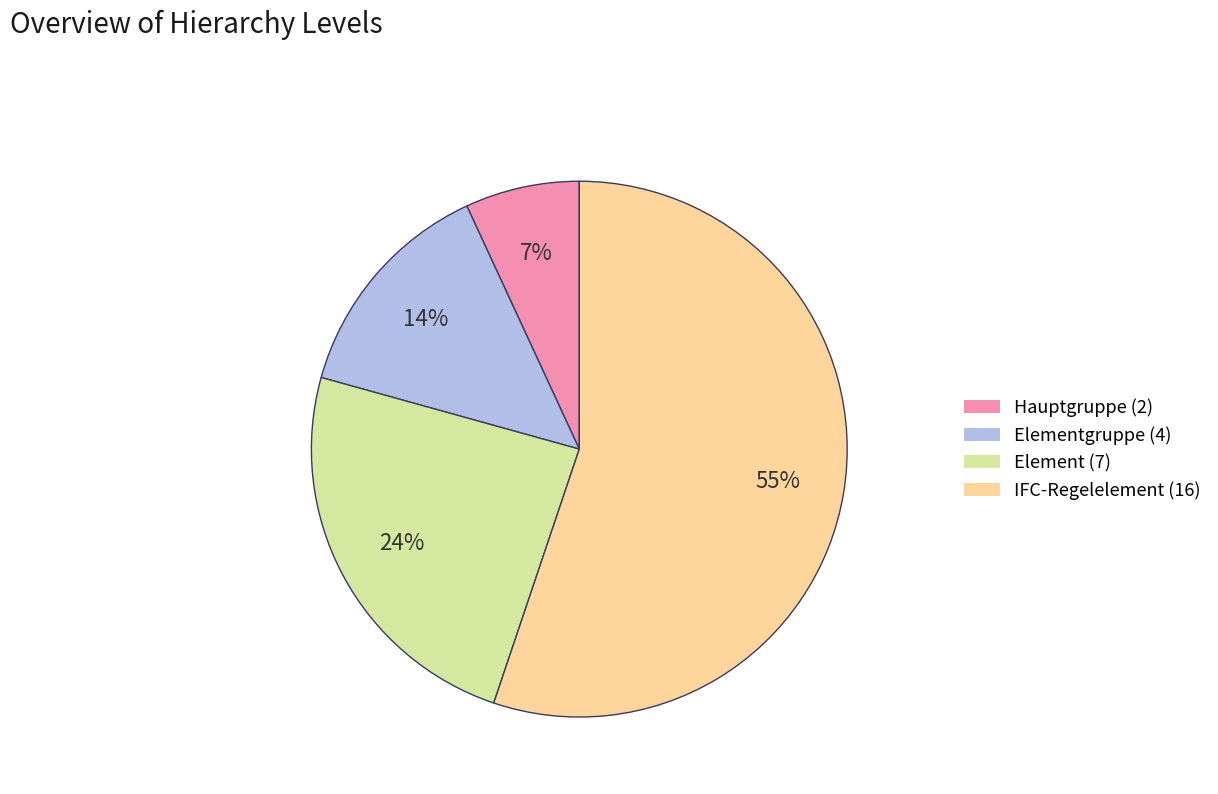

How many slices are in this pie chart?

4